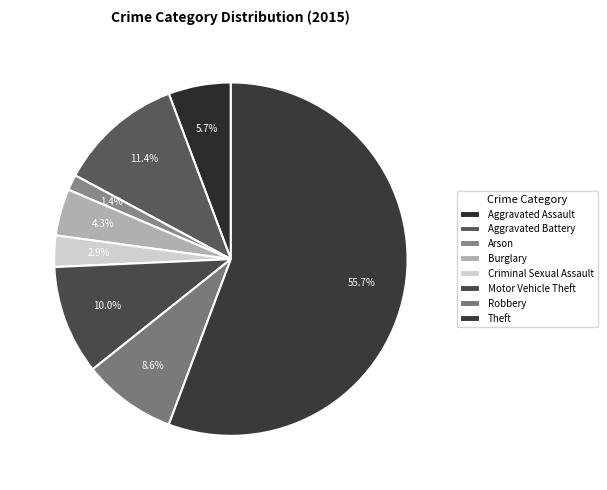

What is the total percentage of Criminal Sexual Assault and Theft?

58.6%